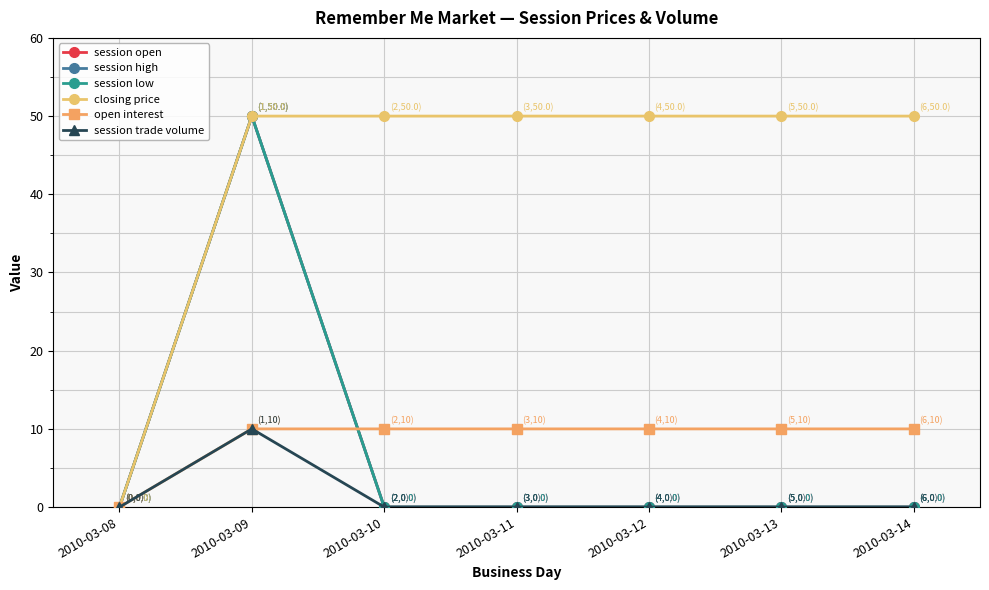

What is the difference between the session trade volume values at 2010-03-09 and 2010-03-08?

10